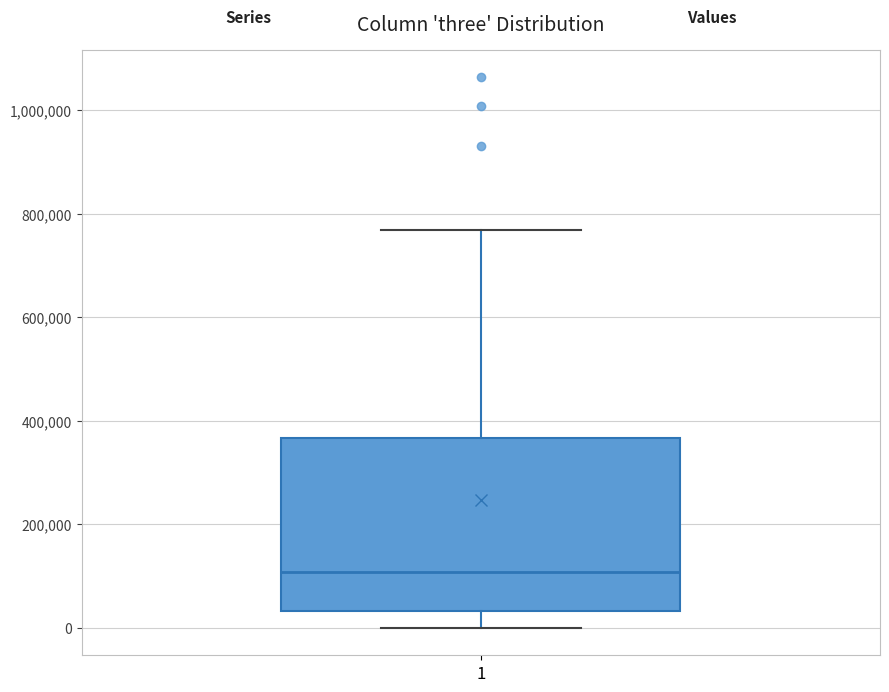

Read this box plot against the y-axis: the position of the median line, the range covered by the box, and the ends of both whiskers. The values are not printed on the chart, so give them approximately, as read against the axis.

median 100000, box 40000 to 360000, whiskers 0 to 760000